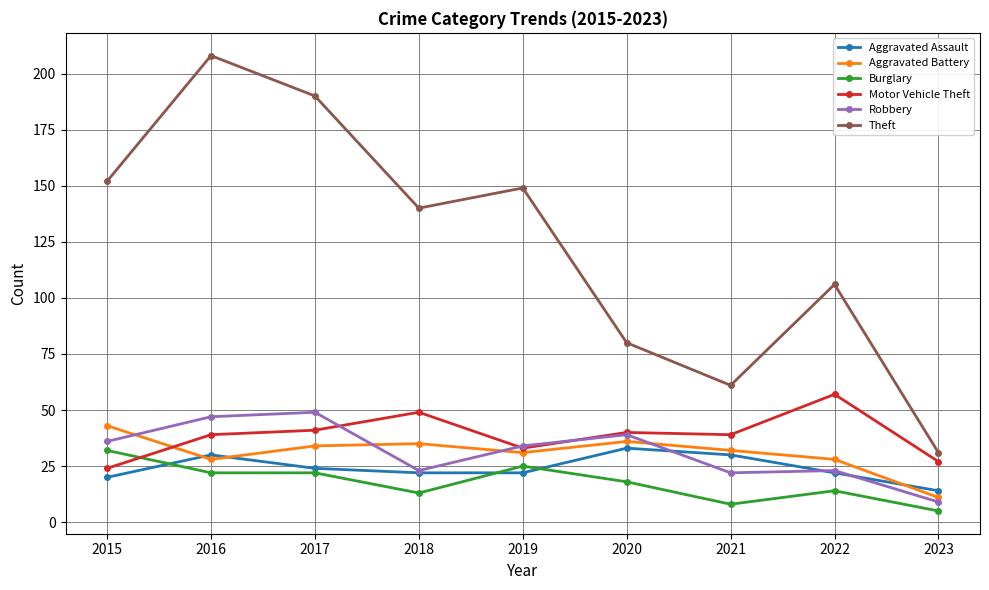

True or false: Aggravated Battery and Burglary cross at least once.

False